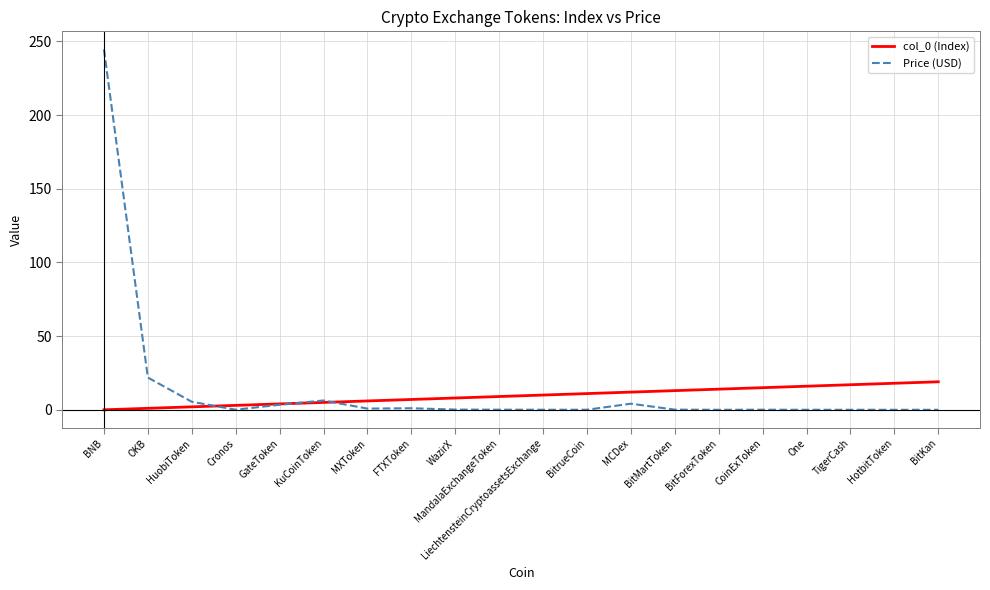

What is the difference between the Price (USD) values at One and MCDex?

4.1